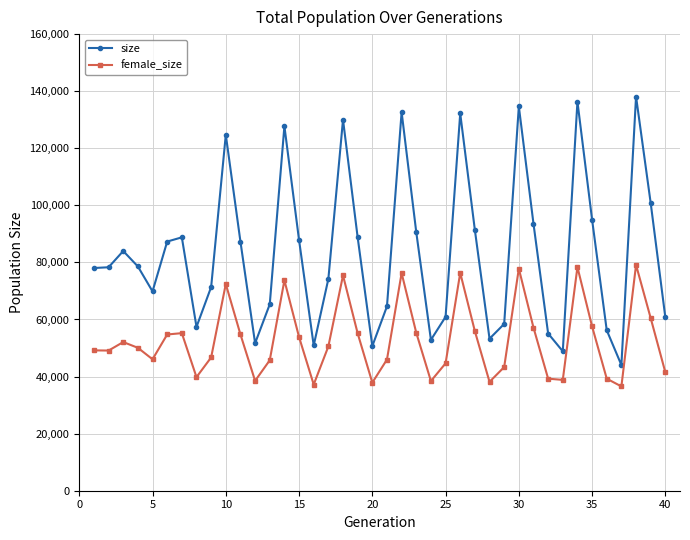

True or false: female_size and size intersect in this chart.

False